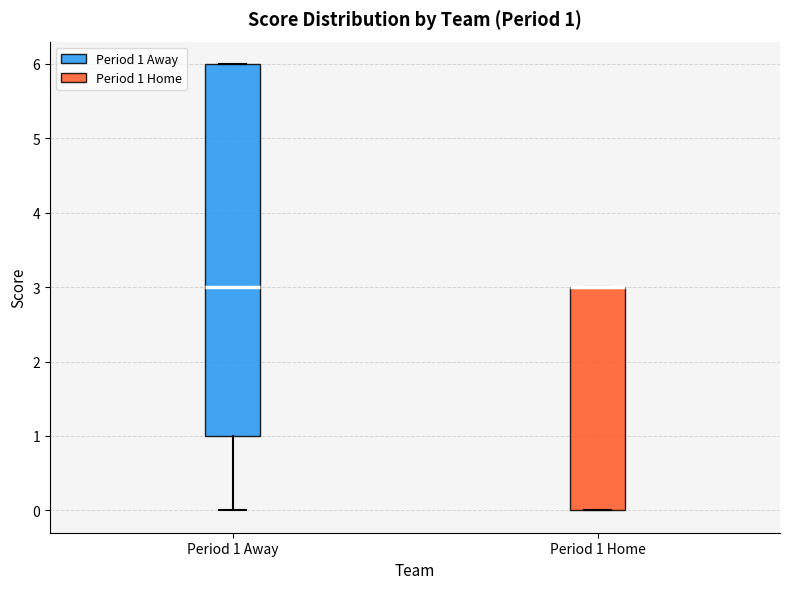

Which box is the tallest, from its lower edge to its upper edge?

Period 1 Away